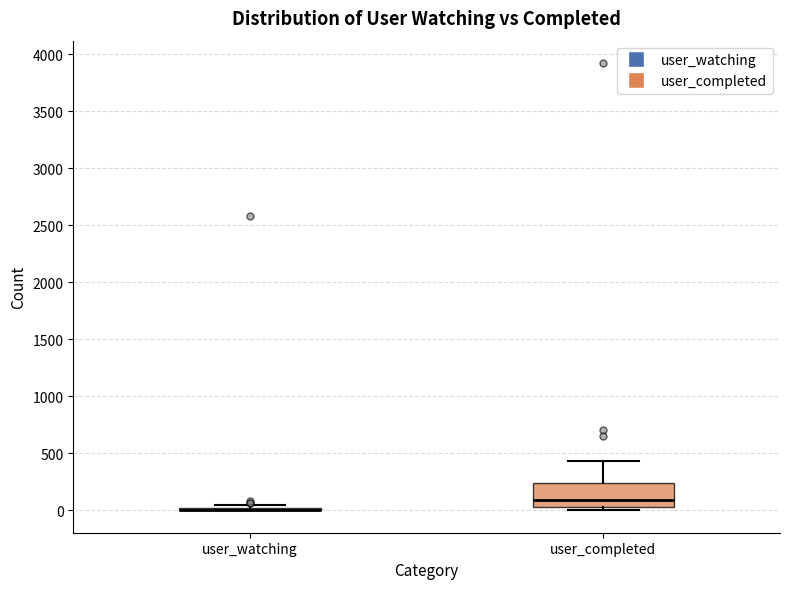

Comparing the boxes themselves (not the whiskers), which one is the tallest?

user_completed